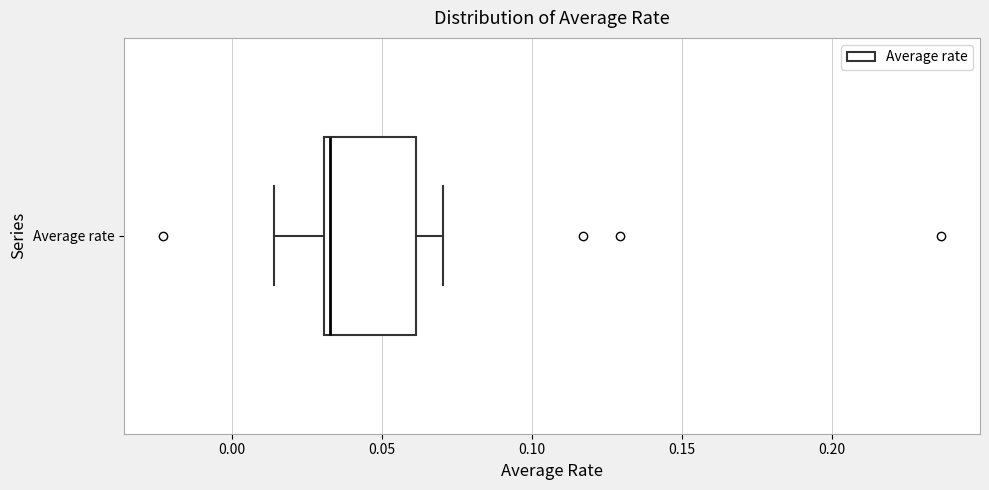

Read this box plot against the x-axis: the position of the median line, the range covered by the box, and the ends of both whiskers. The values are not printed on the chart, so give them approximately, as read against the axis.

median 0.030 (just right of the box's left edge), box 0.030 to 0.060, whiskers 0.015 to 0.070